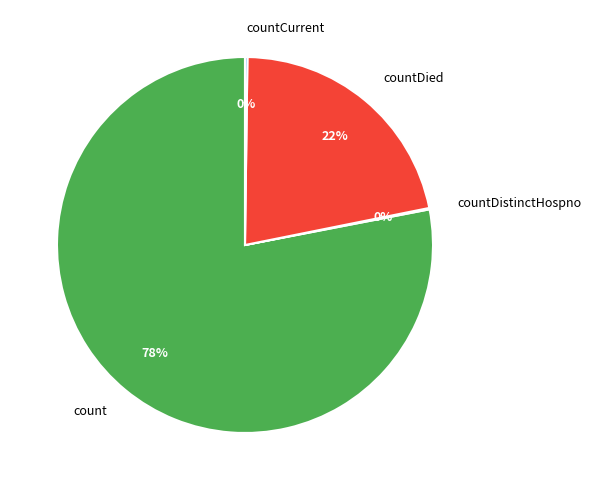

To the nearest percent, what percentage of the pie is countDied?

22%